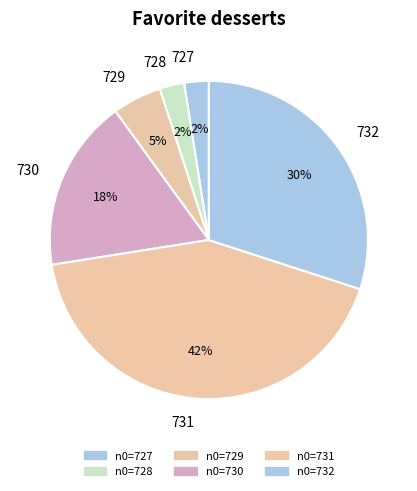

Between 732 and 728, which is larger?

732